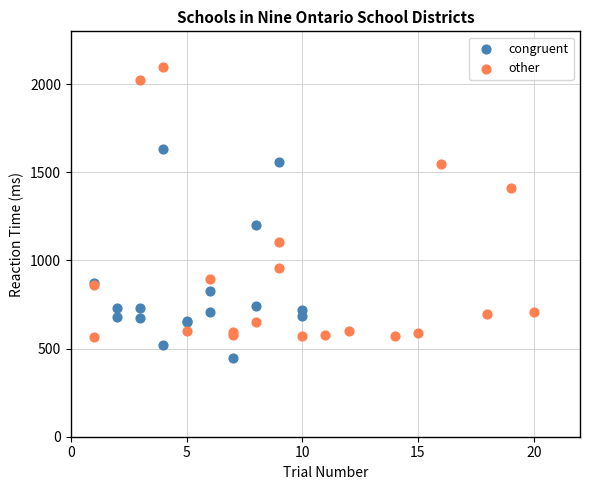

Which series reaches the maximum Y coordinate?

other